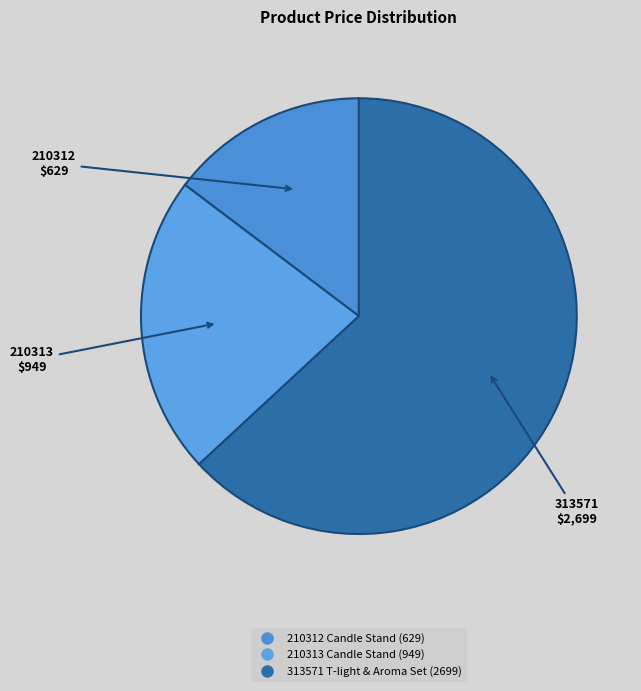

How many segments does this pie chart have?

3